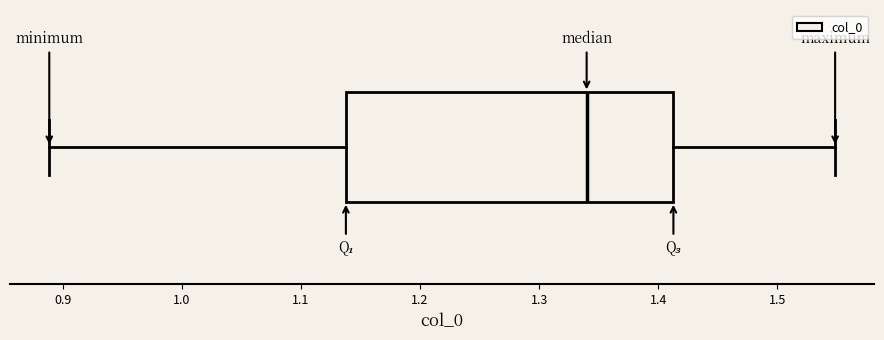

Transcribe this box plot: give where the median line is, the range the box spans, and where the two whiskers end, as read against the x-axis. The values are not printed on the chart, so give them approximately, as read against the axis.

median 1.34, box 1.14 to 1.41, whiskers 0.89 to 1.55